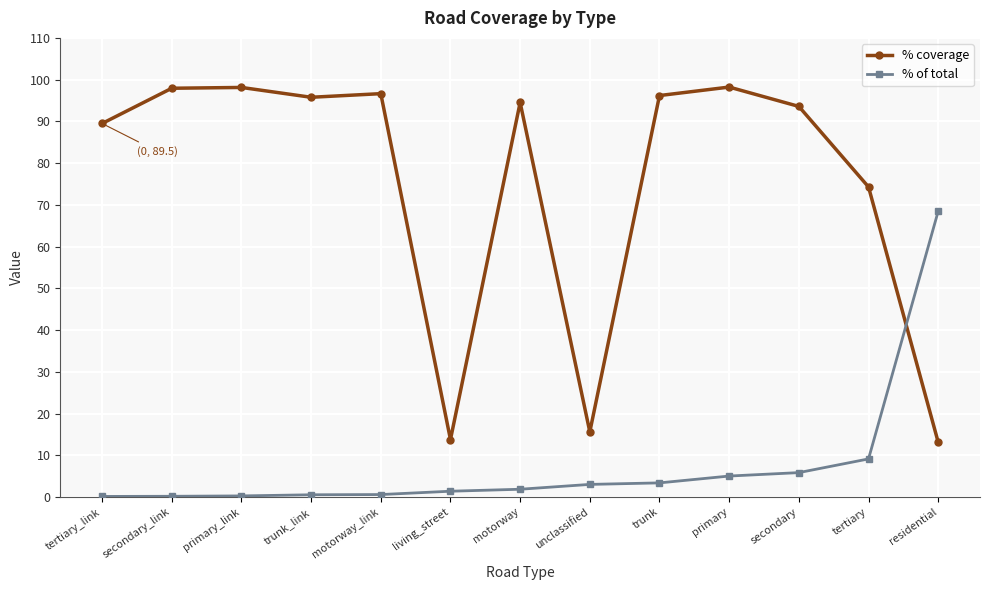

What is the lowest value of the % coverage series?

13.1